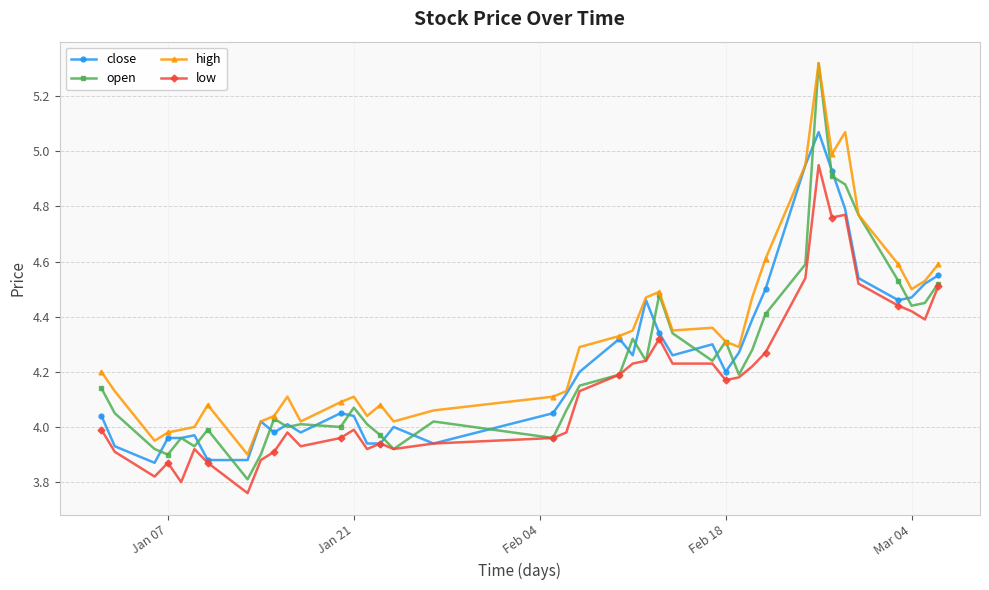

Which series has the largest range (max minus min)?

open